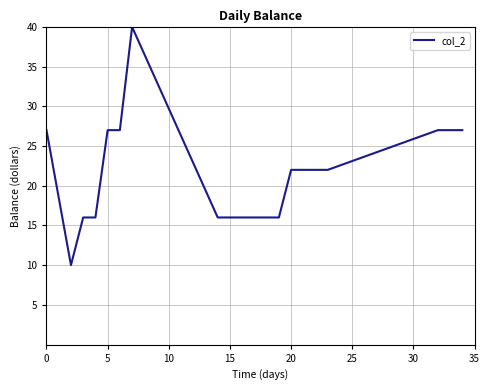

What is the difference between the maximum and minimum values?

30